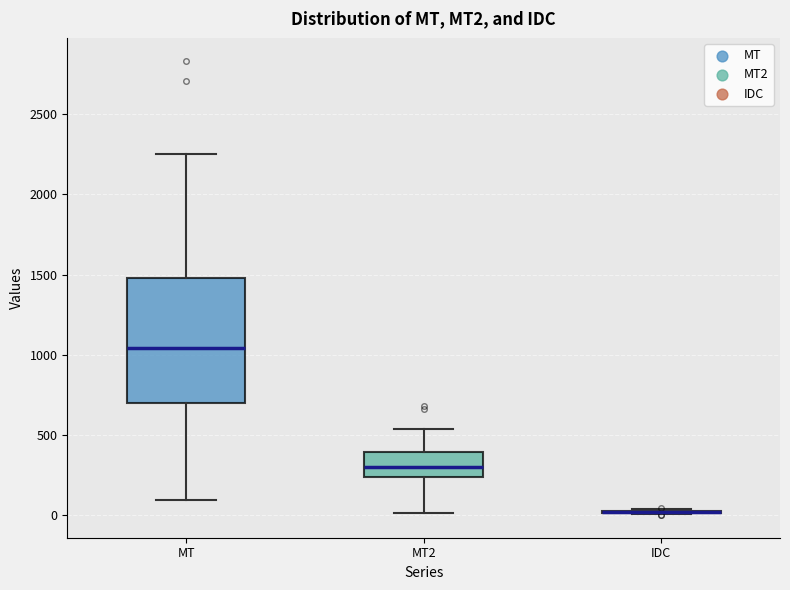

Reading left to right, transcribe this box plot: for each box, give where its median line is, the range the box spans, and where its two whiskers end, as read against the y-axis. The values are not printed on the chart, so give them approximately, as read against the axis.

MT: median 1050, box 700 to 1500, whiskers 100 to 2250
MT2: median 300, box 250 to 400, whiskers 0 to 550
IDC: box collapsed to a line at 0, whiskers 0 to 50